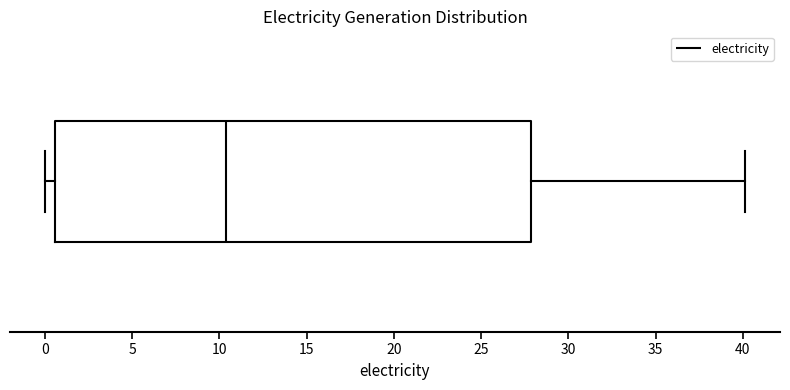

Read this box plot against the x-axis: the position of the median line, the range covered by the box, and the ends of both whiskers. The values are not printed on the chart, so give them approximately, as read against the axis.

median 10.5, box 0.5 to 28.0, whiskers 0.0 to 40.0